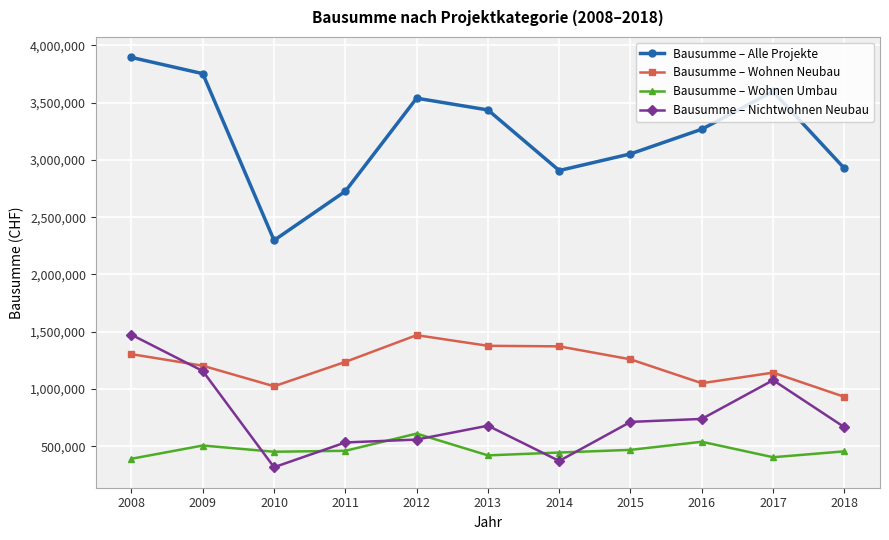

Which series has the largest total across all categories?

Bausumme – Alle Projekte